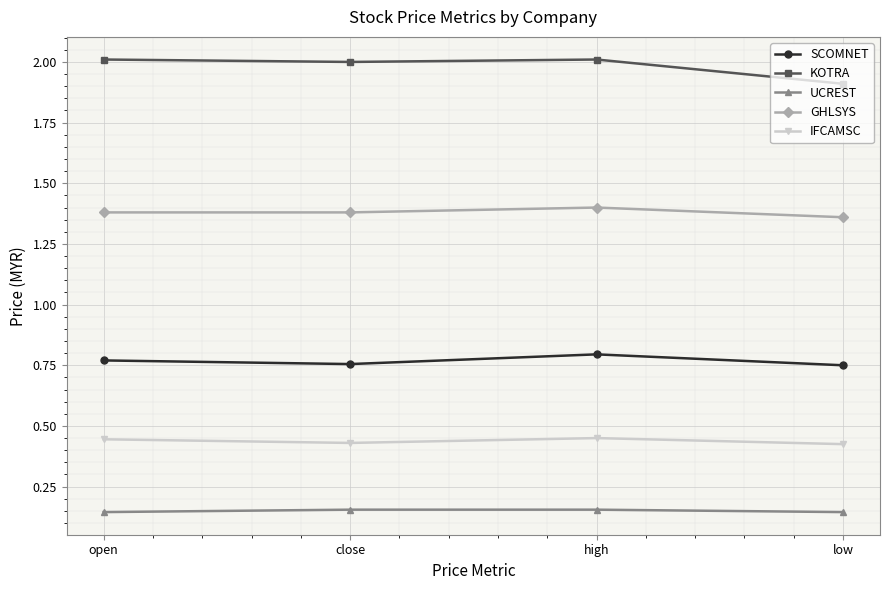

Rank the series by their average value, from lowest to highest.

UCREST, IFCAMSC, SCOMNET, GHLSYS, KOTRA